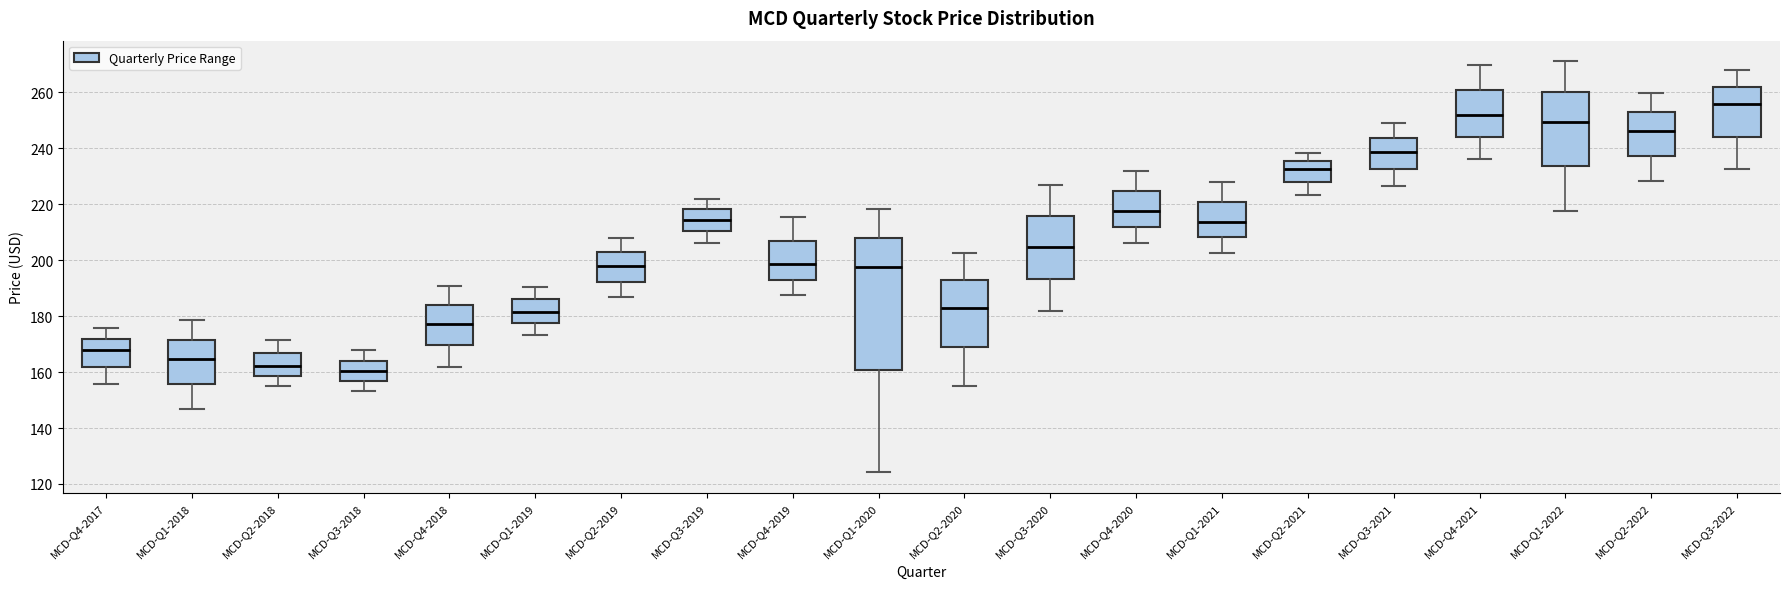

Reading left to right, transcribe this box plot: for each box, give where its median line is, the range the box spans, and where its two whiskers end, as read against the y-axis. The values are not printed on the chart, so give them approximately, as read against the axis.

MCD-Q4-2017: median 168, box 162 to 172, whiskers 156 to 176
MCD-Q1-2018: median 164, box 156 to 172, whiskers 146 to 178
MCD-Q2-2018: median 162, box 158 to 166, whiskers 156 to 172
MCD-Q3-2018: median 160, box 156 to 164, whiskers 154 to 168
MCD-Q4-2018: median 178, box 170 to 184, whiskers 162 to 190
MCD-Q1-2019: median 182, box 178 to 186, whiskers 174 to 190
MCD-Q2-2019: median 198, box 192 to 204, whiskers 186 to 208
MCD-Q3-2019: median 214, box 210 to 218, whiskers 206 to 222
MCD-Q4-2019: median 198, box 194 to 206, whiskers 188 to 216
MCD-Q1-2020: median 198, box 160 to 208, whiskers 124 to 218
MCD-Q2-2020: median 184, box 170 to 192, whiskers 156 to 202
MCD-Q3-2020: median 204, box 194 to 216, whiskers 182 to 226
MCD-Q4-2020: median 218, box 212 to 224, whiskers 206 to 232
MCD-Q1-2021: median 214, box 208 to 220, whiskers 202 to 228
MCD-Q2-2021: median 232, box 228 to 236, whiskers 224 to 238
MCD-Q3-2021: median 238, box 232 to 244, whiskers 226 to 248
MCD-Q4-2021: median 252, box 244 to 260, whiskers 236 to 270
MCD-Q1-2022: median 250, box 234 to 260, whiskers 218 to 272
MCD-Q2-2022: median 246, box 238 to 252, whiskers 228 to 260
MCD-Q3-2022: median 256, box 244 to 262, whiskers 232 to 268